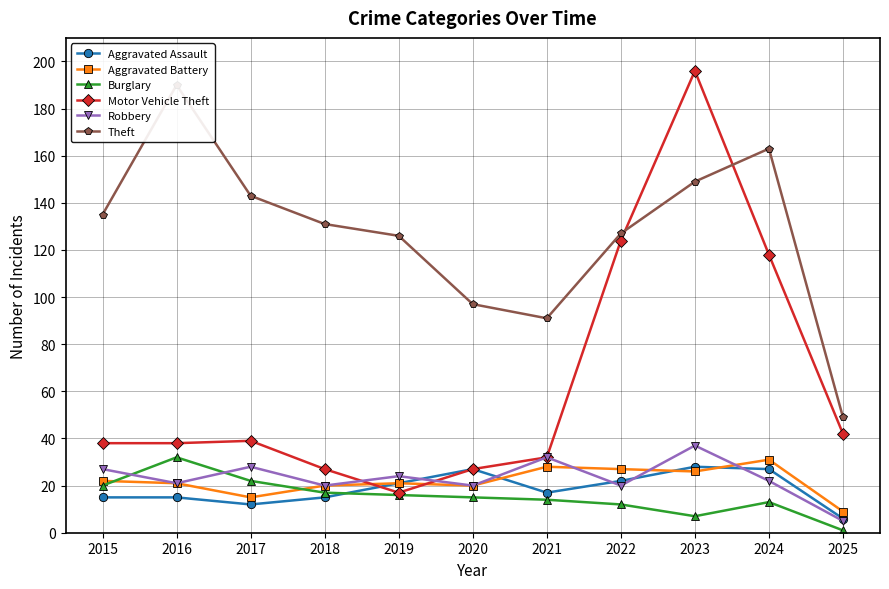

What is the greatest value displayed?

196